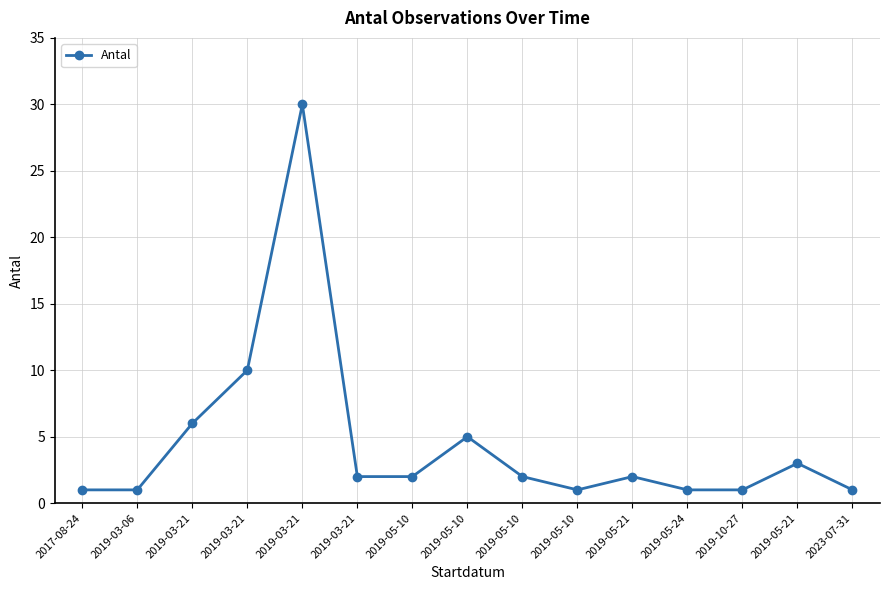

List the labels in order of value, largest first.

2019-03-21, 2019-03-21, 2019-03-21, 2019-05-10, 2019-05-21, 2019-03-21, 2019-05-10, 2019-05-10, 2019-05-21, 2017-08-24, 2019-03-06, 2019-05-10, 2019-05-24, 2019-10-27, 2023-07-31